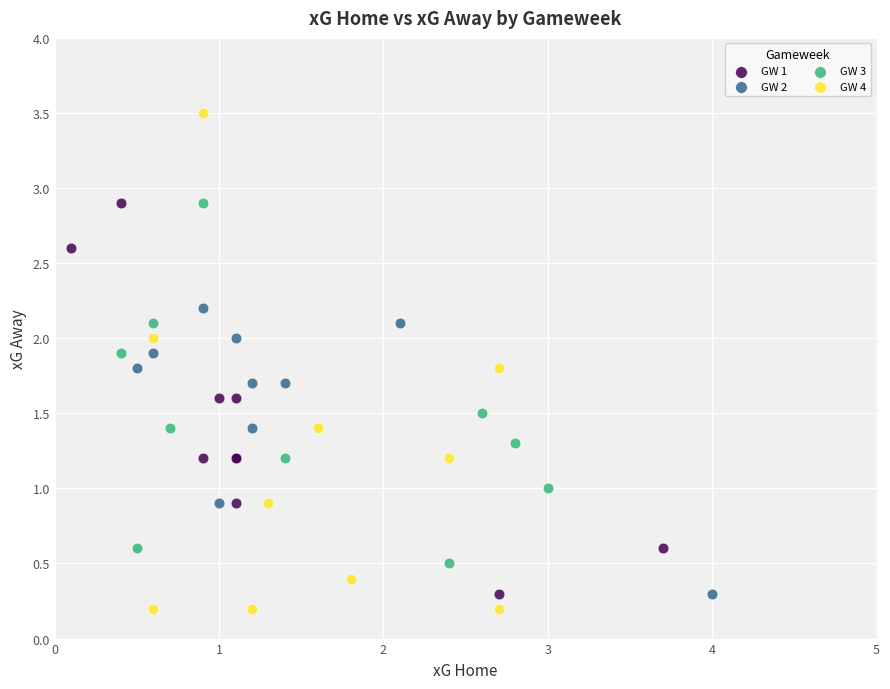

Which series reaches the maximum Y coordinate?

GW 4